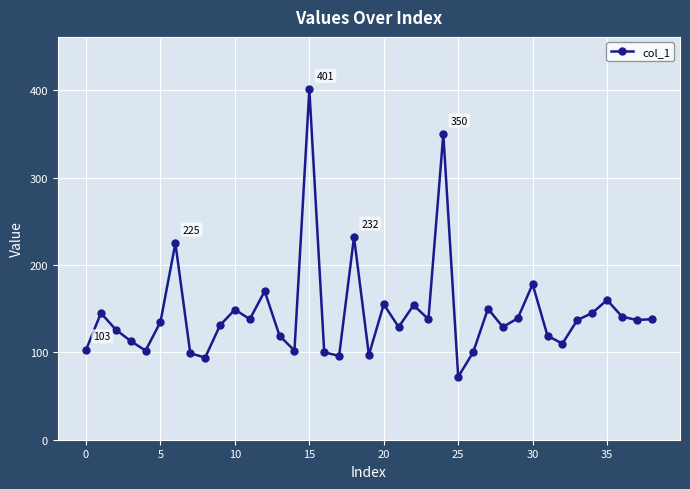

What is the difference between the maximum and minimum values?

329